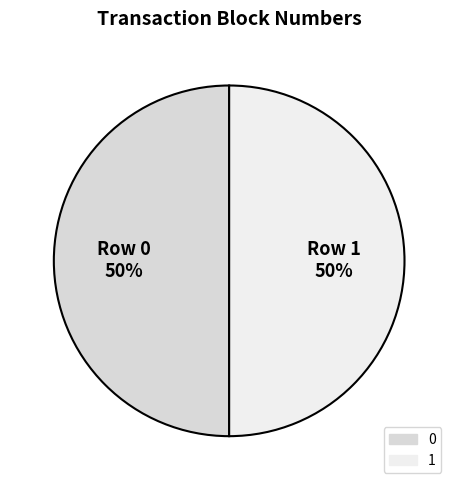

How many slices are in this pie chart?

2